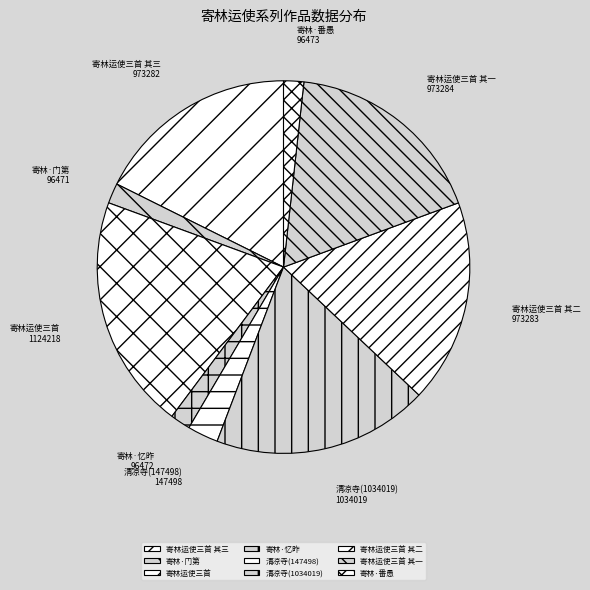

Between 寄林运使三首 and 寄林运使三首 其一, which is larger?

寄林运使三首